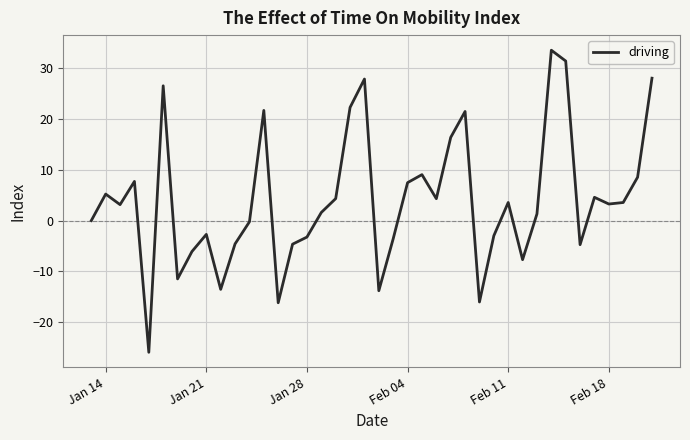

What is the maximum value shown in the chart?

33.6